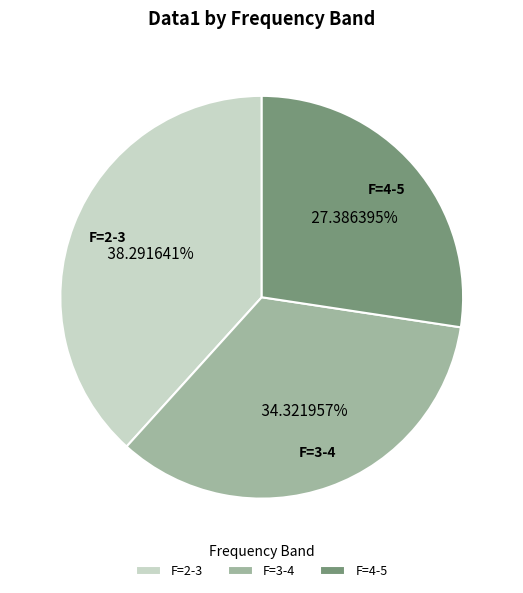

Is F=3-4 the majority of the pie?

No